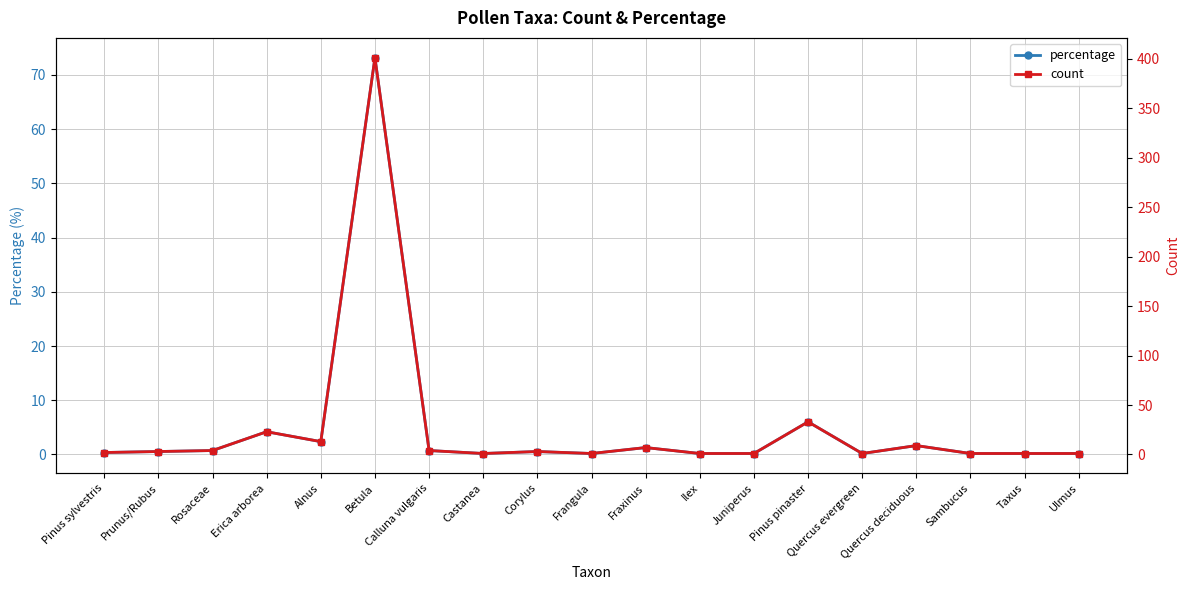

True or false: percentage and count intersect in this chart.

False